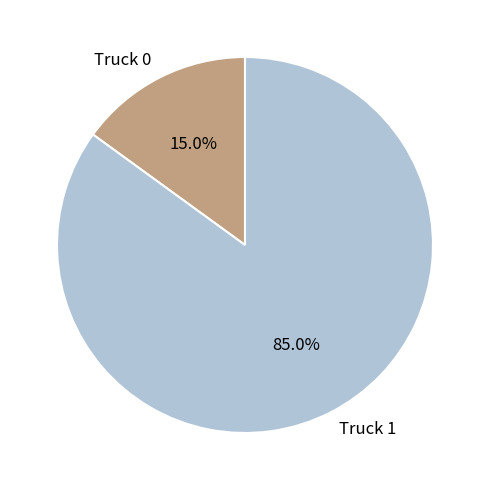

To the nearest percent, what is the difference between the Truck 1 and Truck 0 slice percentages?

70%